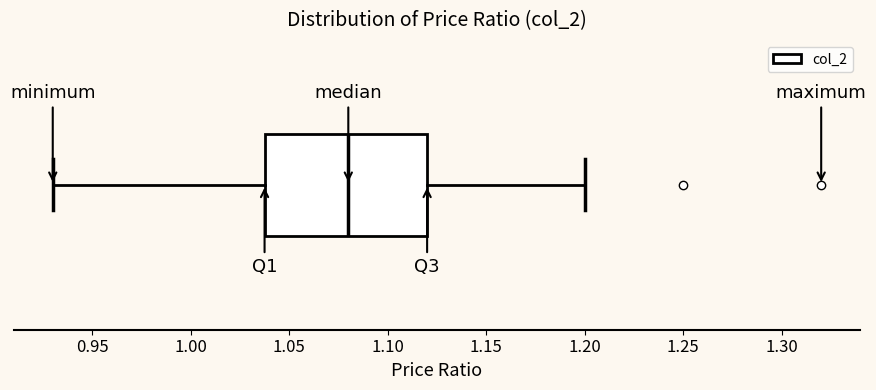

Where does the median line of the box sit on the x-axis? The values are not printed on the chart, so give them approximately, as read against the axis.

1.08